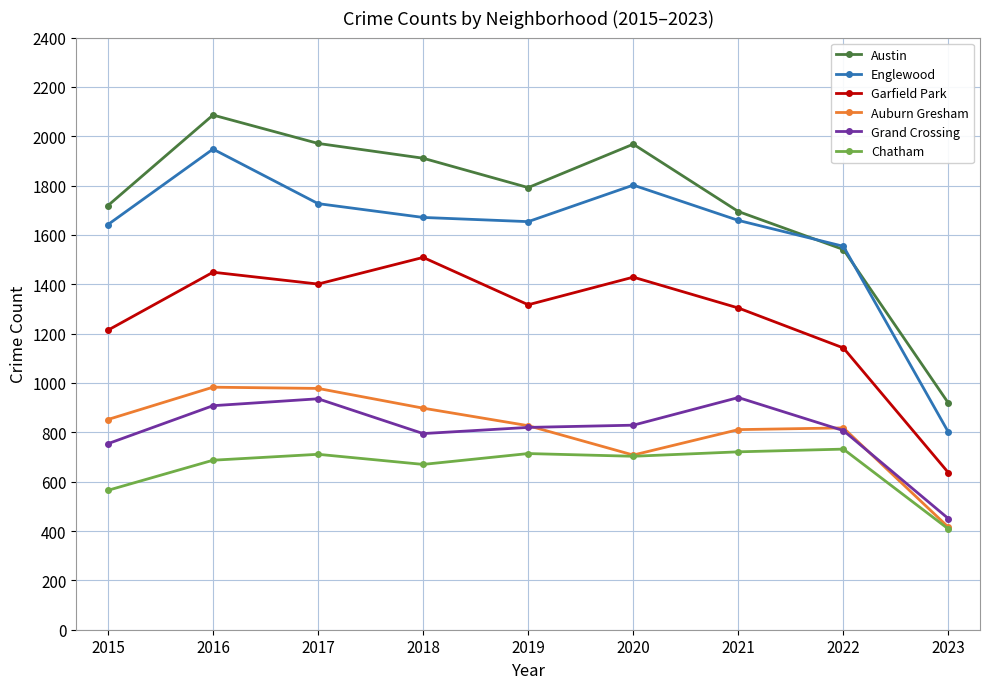

At how many categories does at least one series exceed 1526?

8